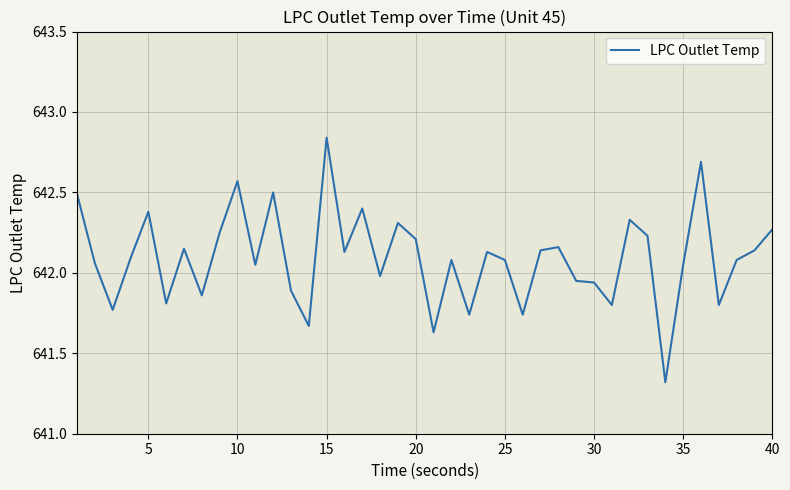

What is the difference between the maximum and minimum values?

1.5